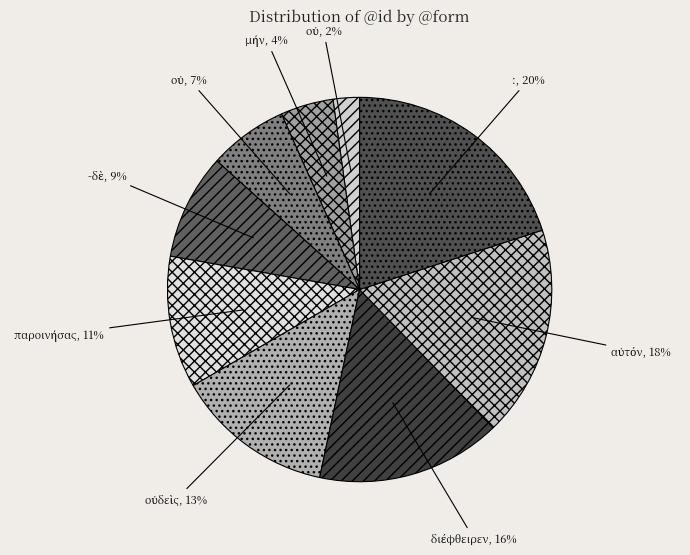

The :, 20% slice represents 20% of the pie. True or false?

True